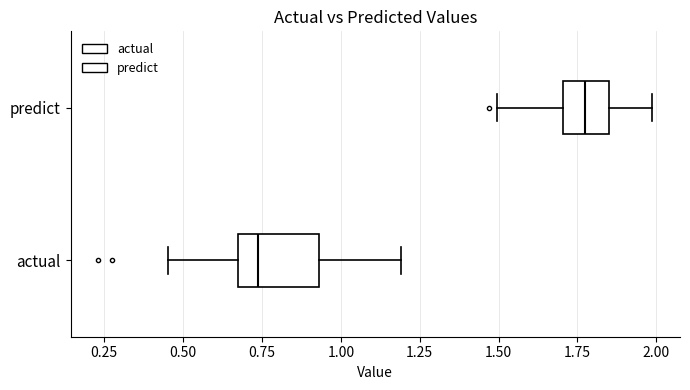

Reading bottom to top, transcribe this box plot: for each box, give where its median line is, the range the box spans, and where its two whiskers end, as read against the x-axis. The values are not printed on the chart, so give them approximately, as read against the axis.

actual: median 0.75, box 0.70 to 0.95, whiskers 0.45 to 1.20
predict: median 1.80, box 1.70 to 1.85, whiskers 1.50 to 2.00